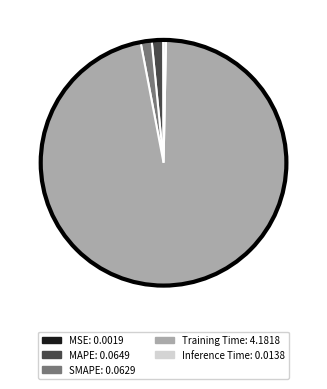

The Inference Time slice represents 0% of the pie. True or false?

True